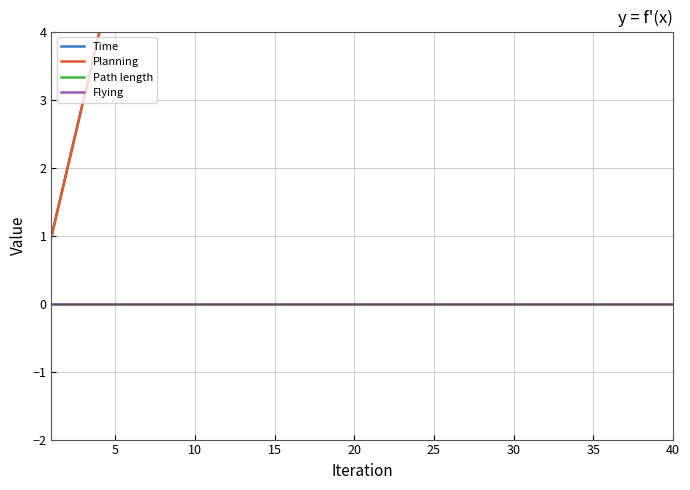

True or false: Flying has more than 0 interior local peaks.

False